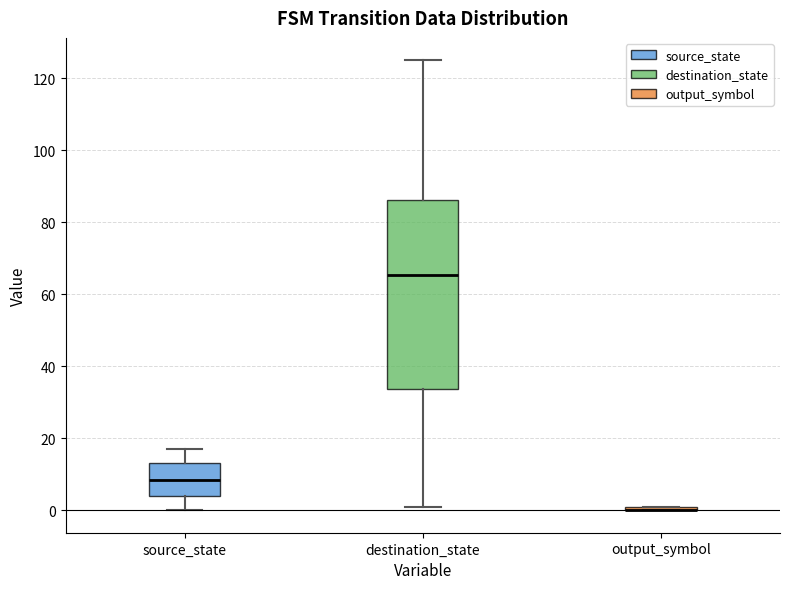

Where is the lower edge of the box for output_symbol on the y-axis? The values are not printed on the chart, so give them approximately, as read against the axis.

0